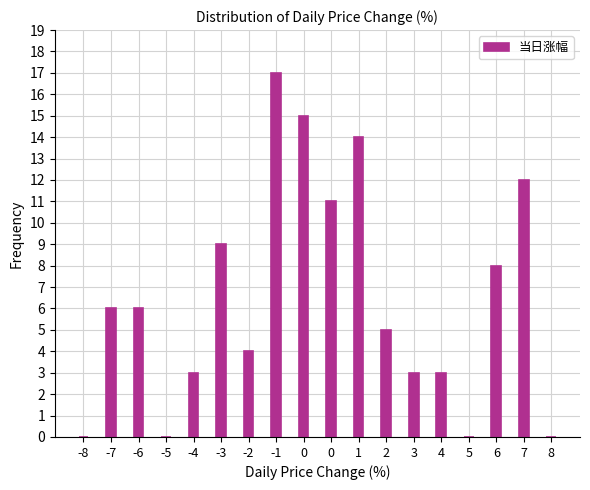

How many data points does each series have?

18